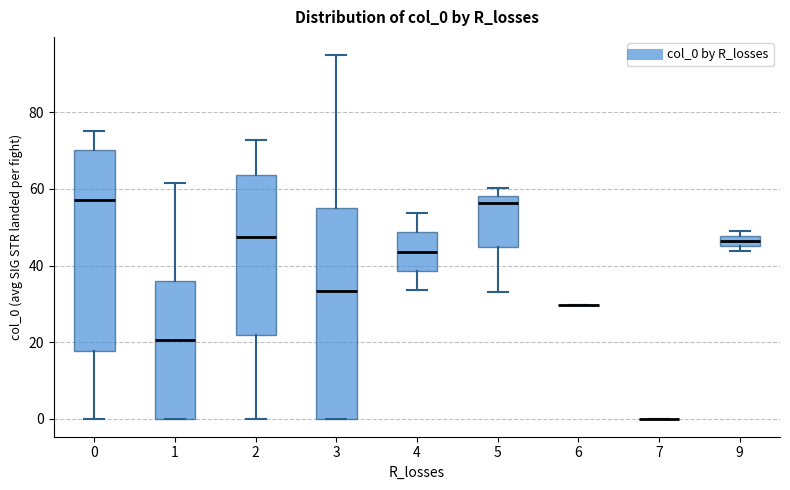

Comparing the boxes themselves (not the whiskers), which one is the tallest?

3